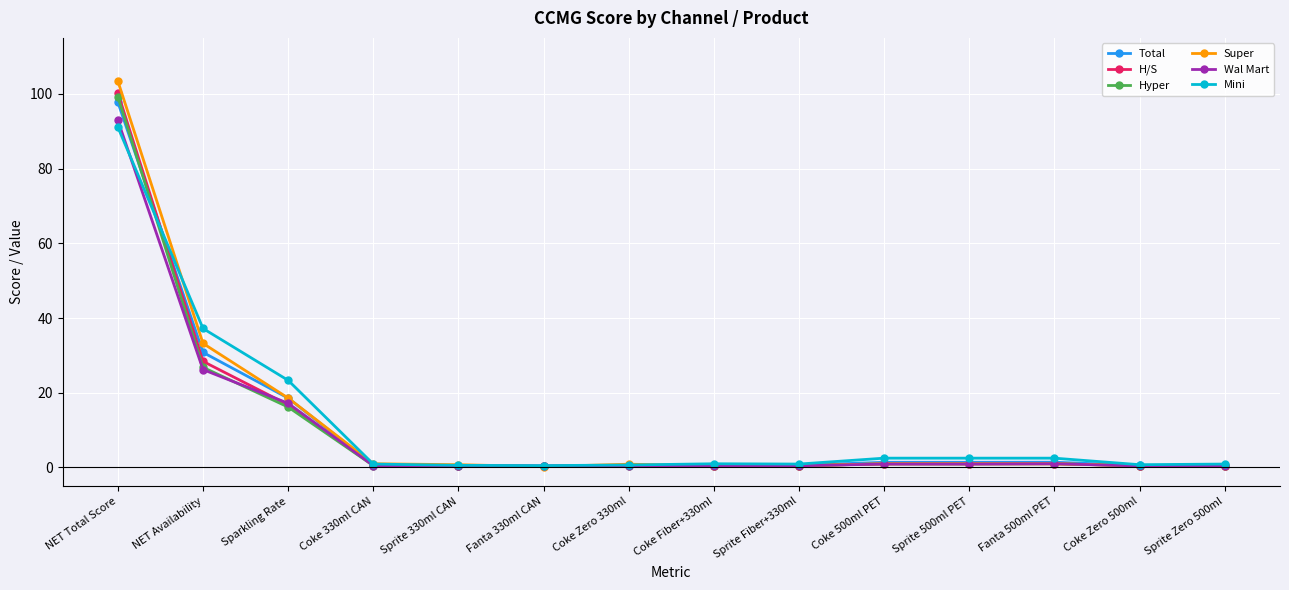

Is this an area chart (filled region under the line)?

No